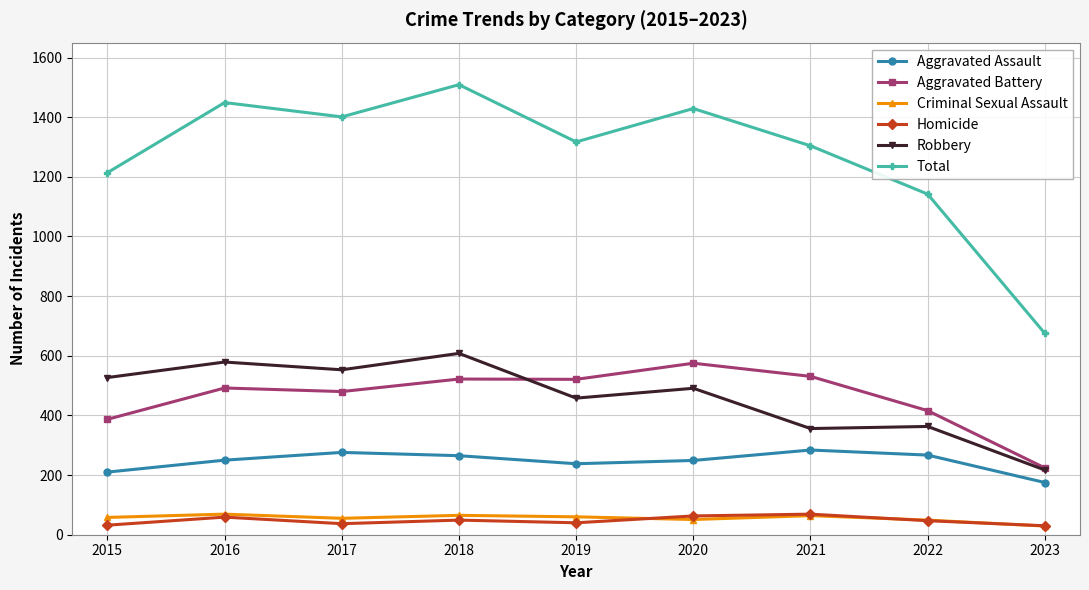

What is the greatest value displayed?

1509